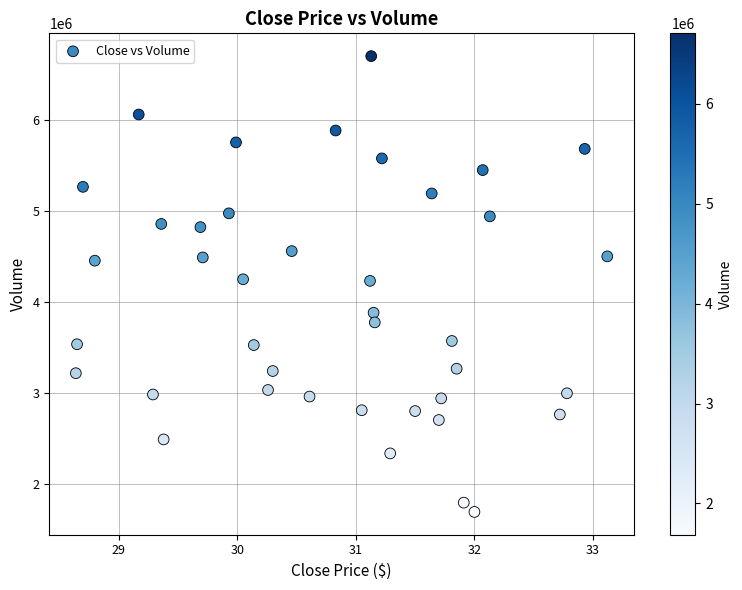

What is the range of Y values (max minus min)?

5016900